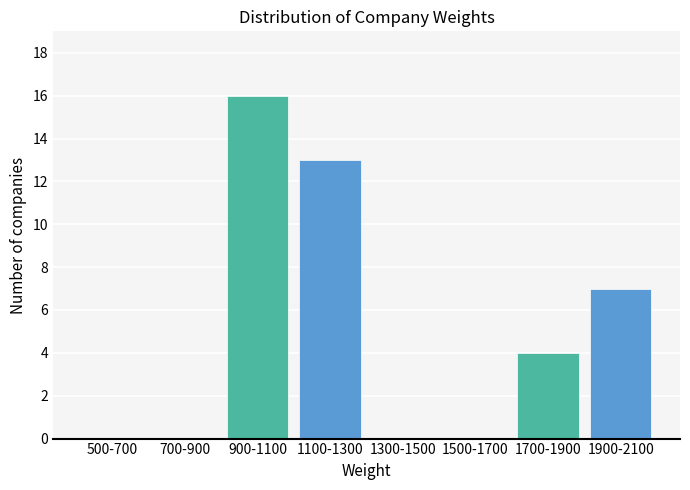

Reading right to left, extract all data points from this chart.

1900-2100=7	1700-1900=4	1500-1700=0	1300-1500=0	1100-1300=13	900-1100=16	700-900=0	500-700=0